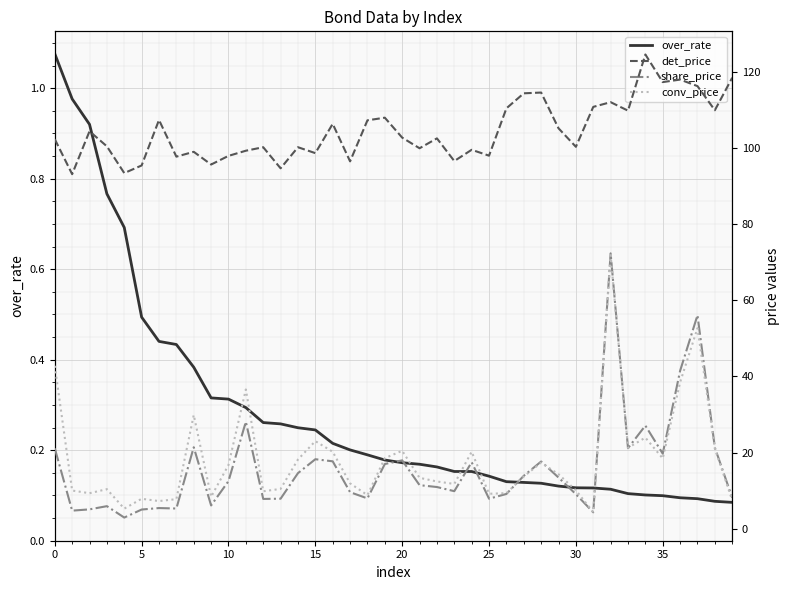

What is the average value of the share_price series?

15.9